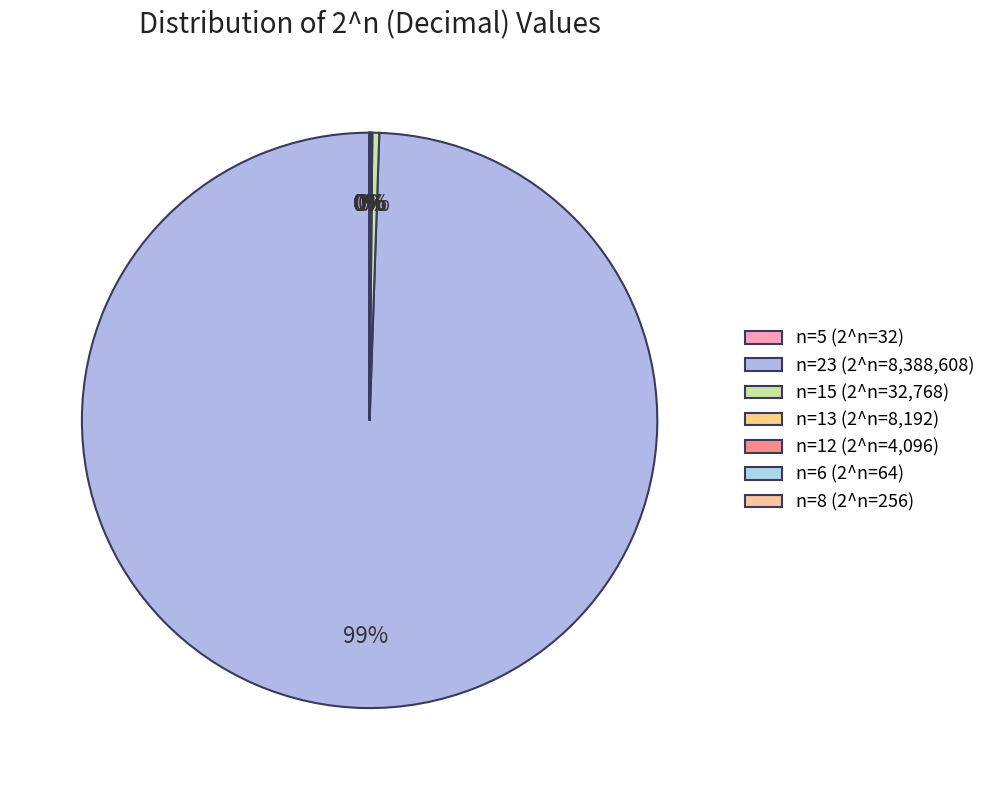

Rank the categories by value from highest to lowest.

n=23, n=15, n=13, n=12, n=8, n=6, n=5